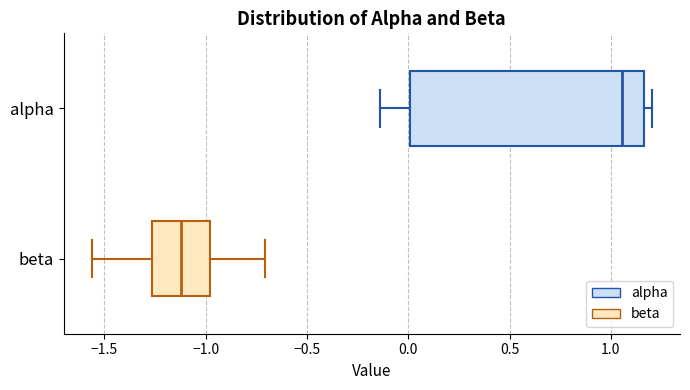

Which box is the widest, from its left edge to its right edge?

alpha